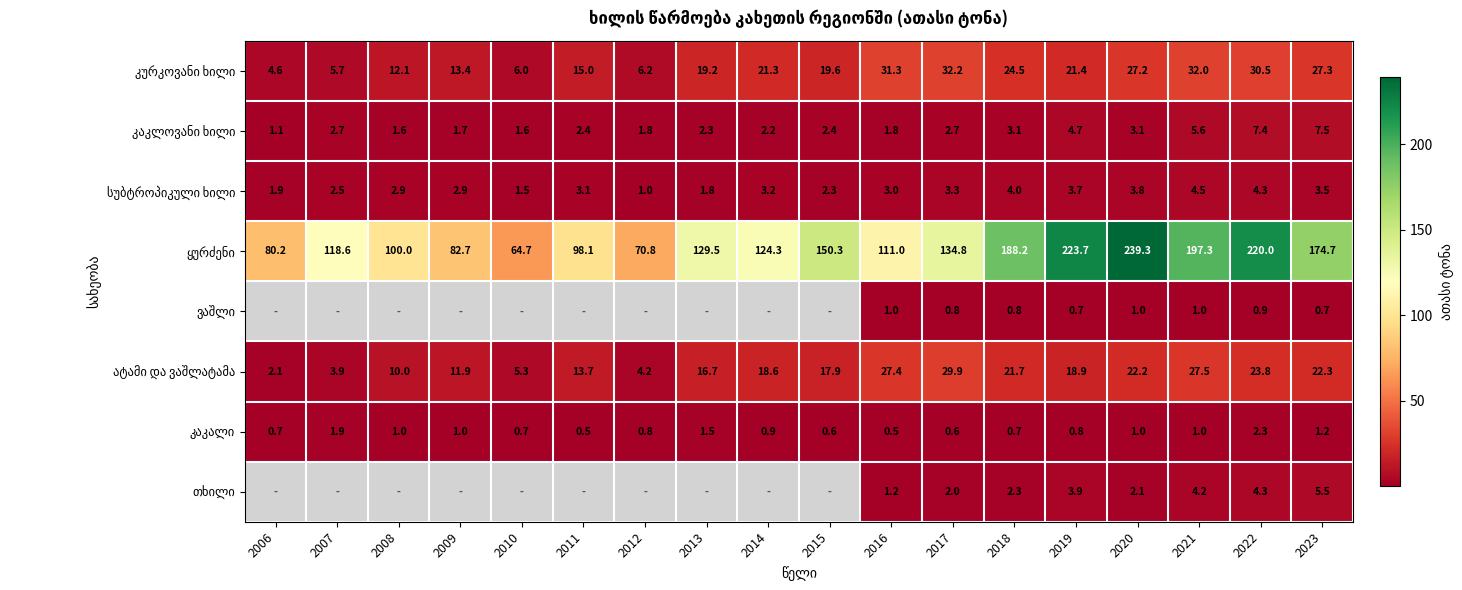

Which series changed the most between 2008 and 2014?

ყურძენი